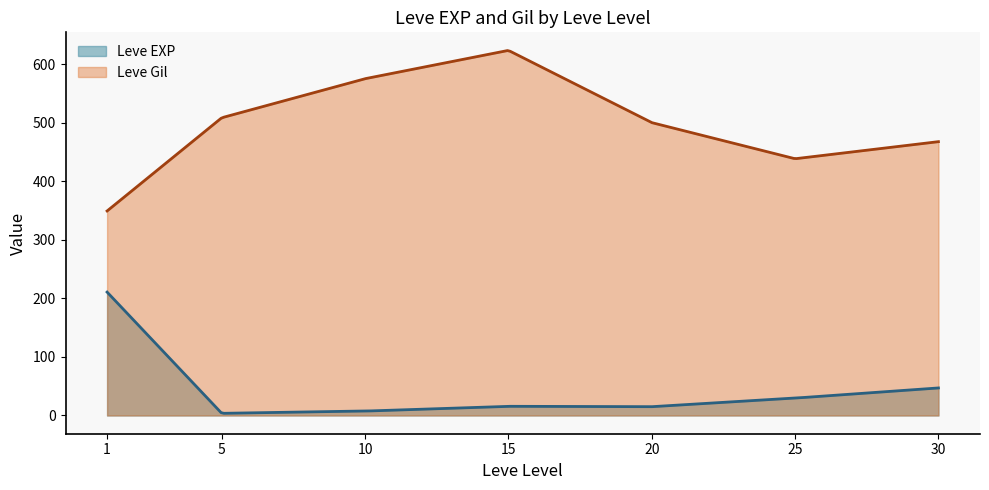

After their last crossing, which series has the higher values: Leve Gil or Leve EXP?

Leve Gil